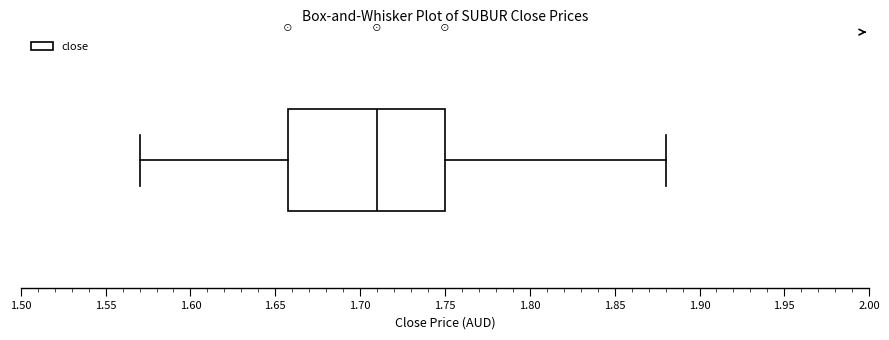

Read this box plot against the x-axis: the position of the median line, the range covered by the box, and the ends of both whiskers. The values are not printed on the chart, so give them approximately, as read against the axis.

median 1.71, box 1.66 to 1.75, whiskers 1.57 to 1.88